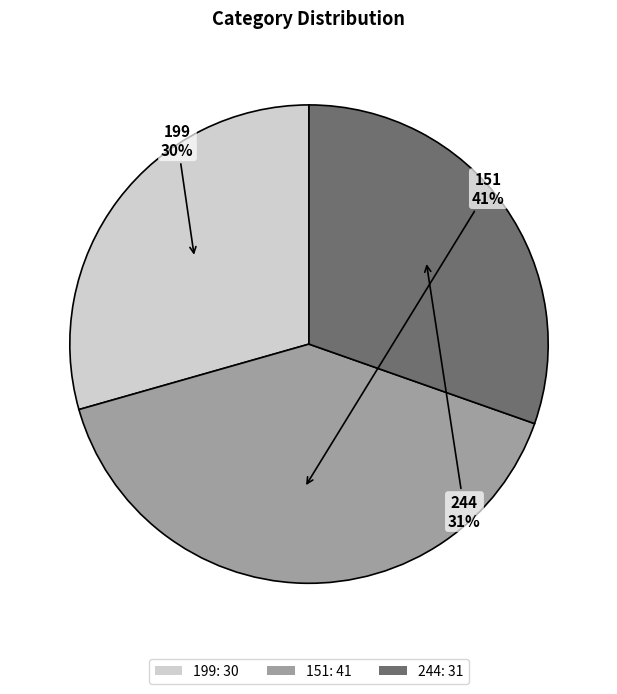

What is the ratio of the value at 199 to the value at 151?

0.7